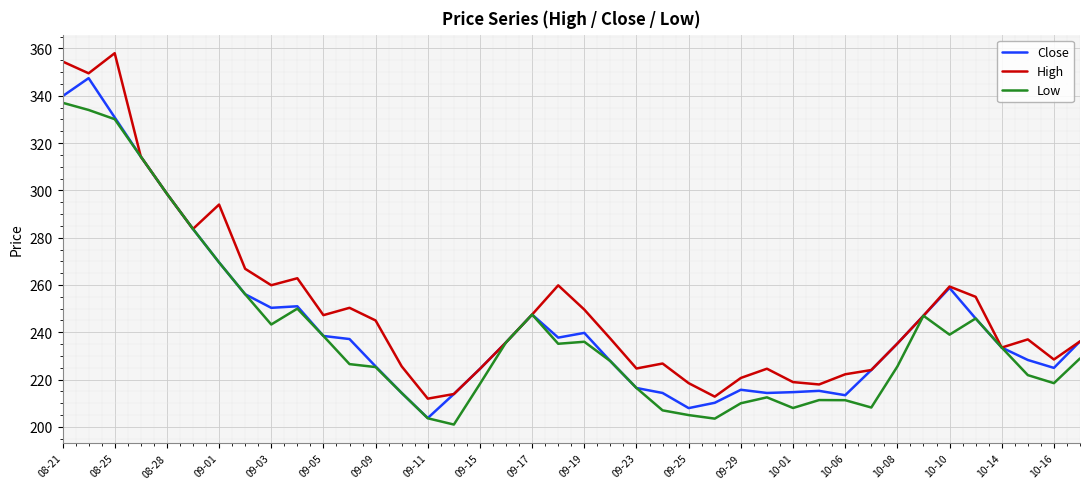

What is the lowest value of the High series?

211.9